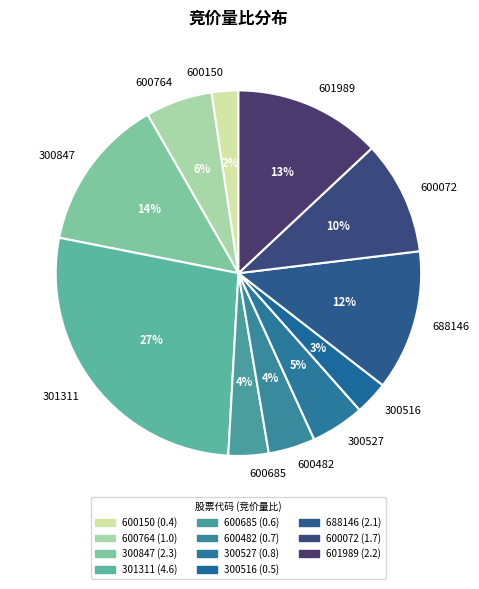

What percentage is the 300847 slice, to the nearest percent?

14%